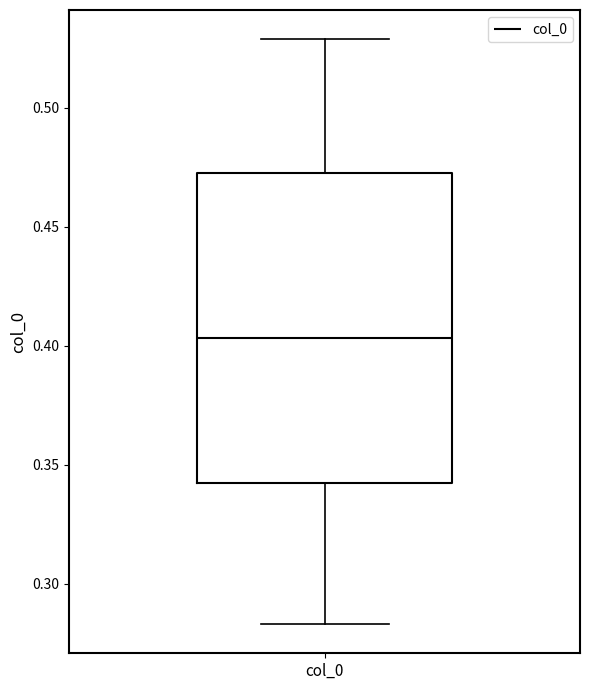

Read this box plot against the y-axis: the position of the median line, the range covered by the box, and the ends of both whiskers. The values are not printed on the chart, so give them approximately, as read against the axis.

median 0.405, box 0.340 to 0.475, whiskers 0.285 to 0.530